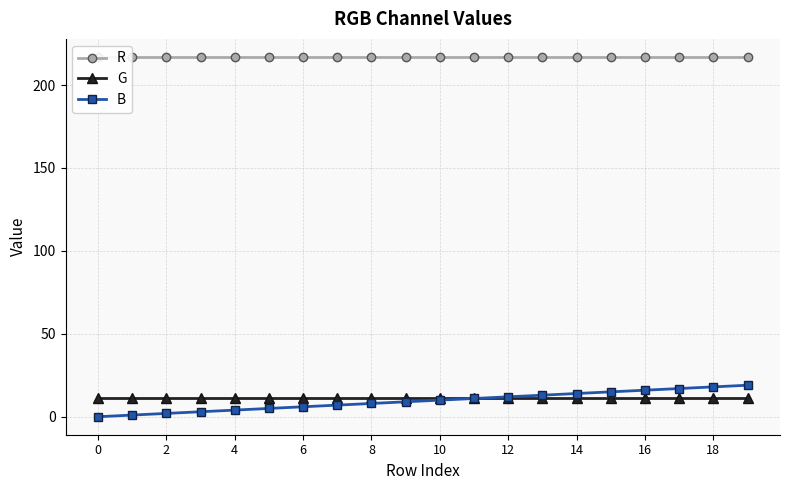

What is the lowest value of the G series?

11